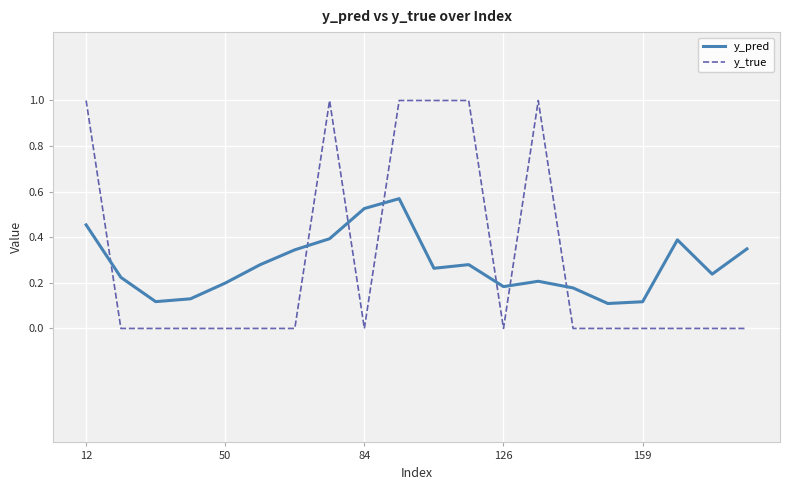

Which series has the widest spread of values?

y_true